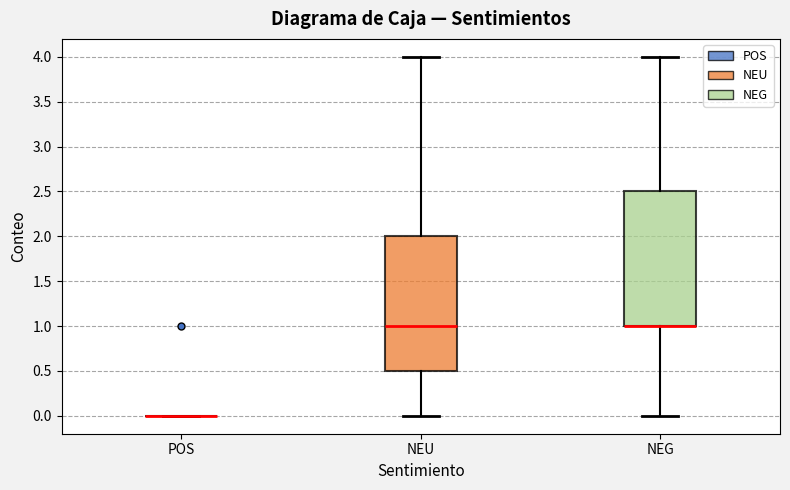

Reading left to right, transcribe this box plot: for each box, give where its median line is, the range the box spans, and where its two whiskers end, as read against the y-axis. The values are not printed on the chart, so give them approximately, as read against the axis.

POS: box collapsed to a line at 0.0, whiskers 0.0 to 0.0
NEU: median 1.0, box 0.5 to 2.0, whiskers 0.0 to 4.0
NEG: median 1.0 (drawn on the box's lower edge), box 1.0 to 2.5, whiskers 0.0 to 4.0